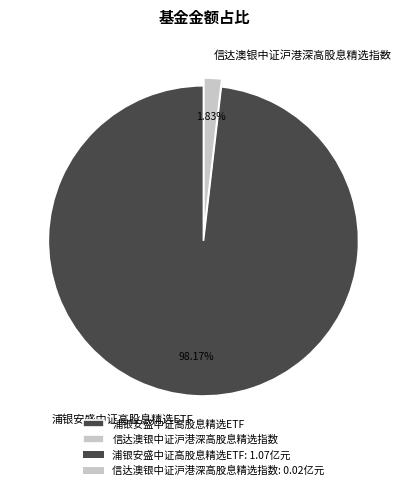

How many segments does this pie chart have?

2